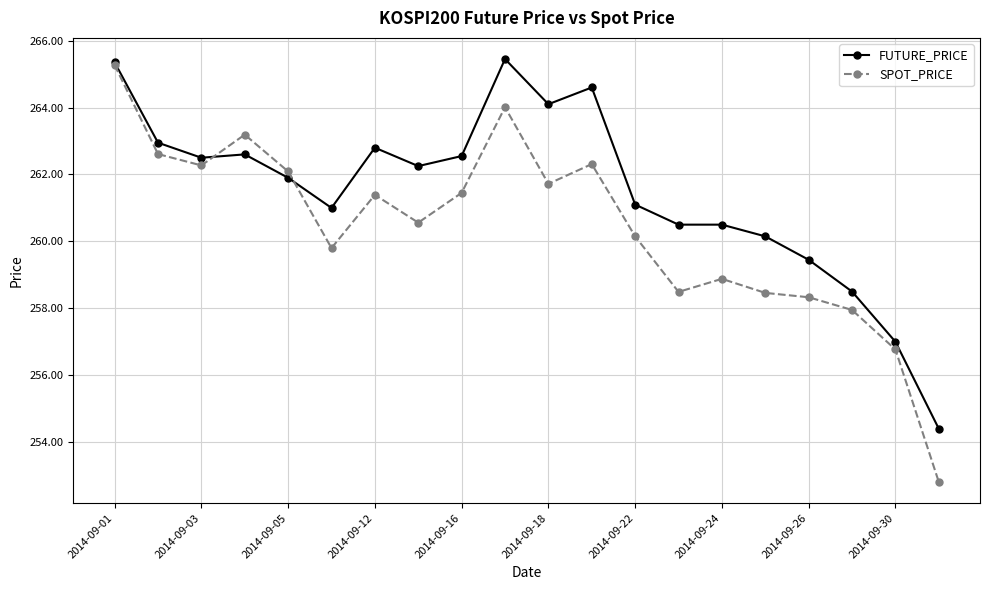

Which series has the largest total across all categories?

FUTURE_PRICE